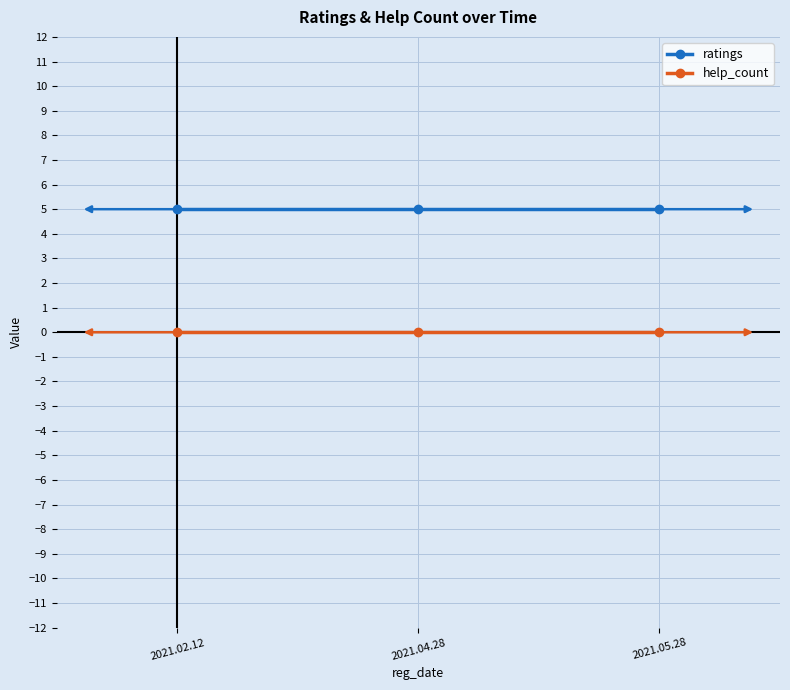

What is the label of the 1st point from the left?

2021.02.12